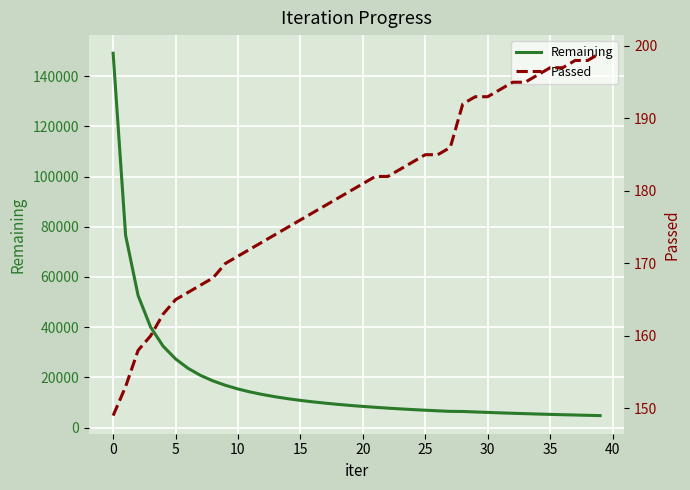

What is the maximum value for Remaining?

149119